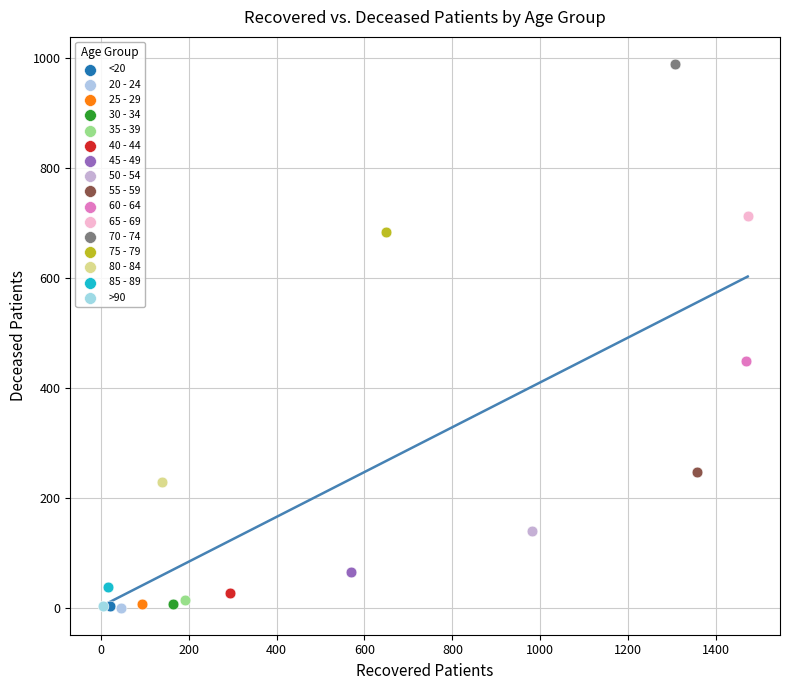

What are all the series names shown in the legend?

<20, 20 - 24, 25 - 29, 30 - 34, 35 - 39, 40 - 44, 45 - 49, 50 - 54, 55 - 59, 60 - 64, 65 - 69, 70 - 74, 75 - 79, 80 - 84, 85 - 89, >90